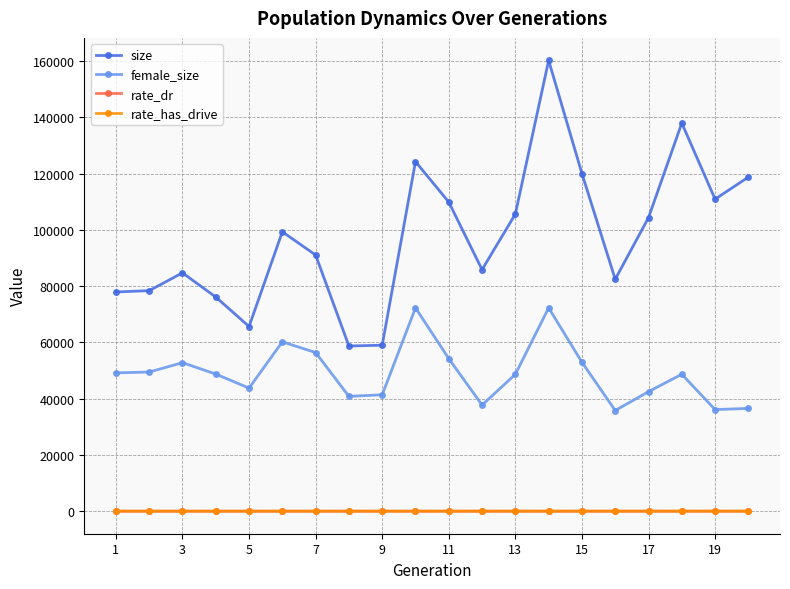

At how many categories does at least one series exceed 92559?

10